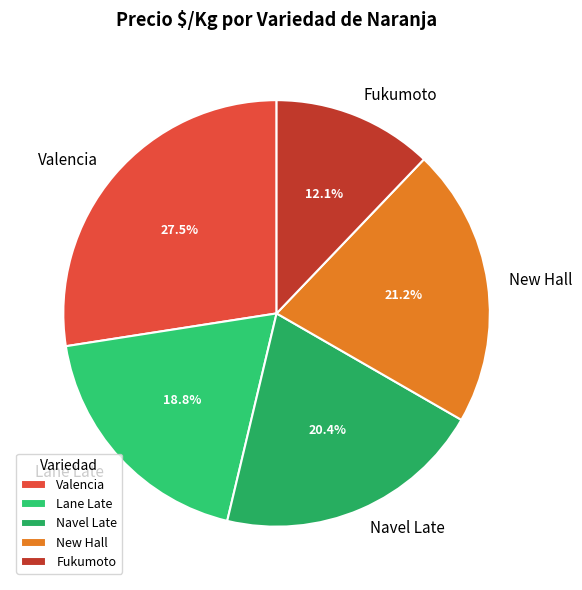

What is the largest slice in the pie chart?

Valencia